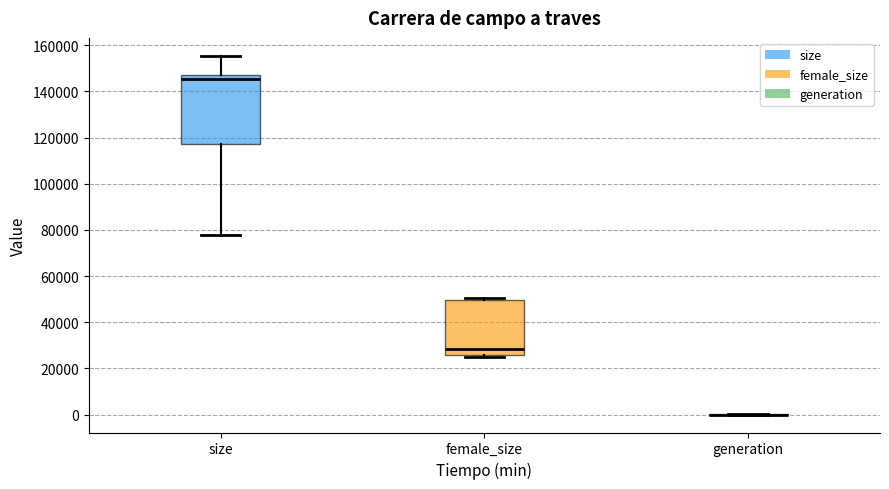

Reading left to right, transcribe this box plot: for each box, give where its median line is, the range the box spans, and where its two whiskers end, as read against the y-axis. The values are not printed on the chart, so give them approximately, as read against the axis.

size: median 146000, box 118000 to 148000, whiskers 78000 to 156000
female_size: median 28000, box 26000 to 50000, whiskers 24000 to 50000 (just above the box's upper edge)
generation: box collapsed to a line at 0, whiskers 0 to 0